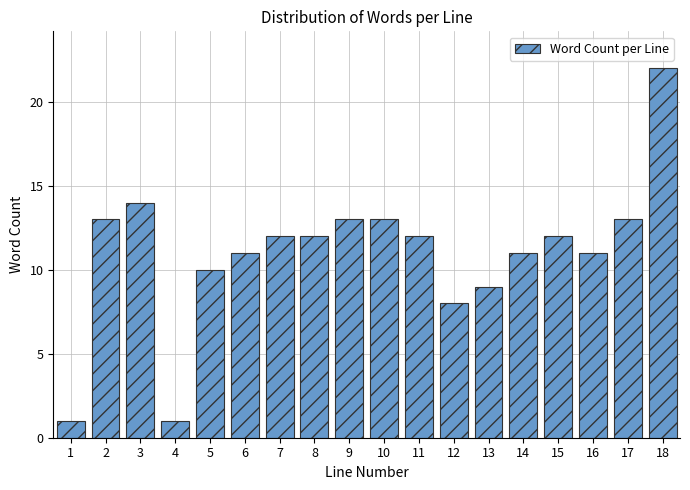

Reading left to right, what are all the values shown in this chart?

1=1	2=13	3=14	4=1	5=10	6=11	7=12	8=12	9=13	10=13	11=12	12=8	13=9	14=11	15=12	16=11	17=13	18=22